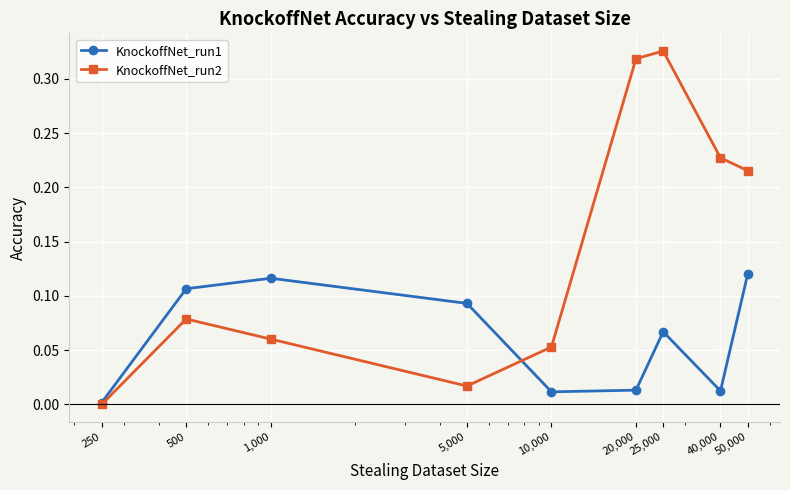

How many interior local valleys does the KnockoffNet_run1 series have?

2